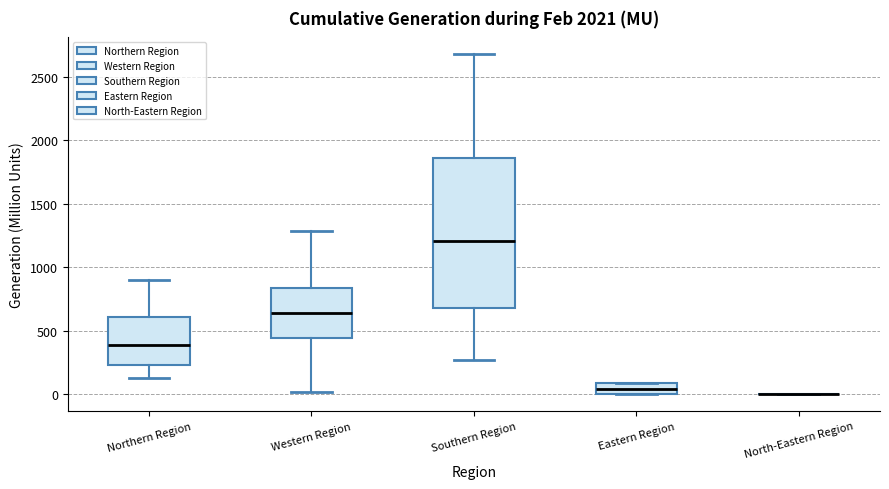

Comparing the boxes themselves (not the whiskers), which one is the tallest?

Southern Region